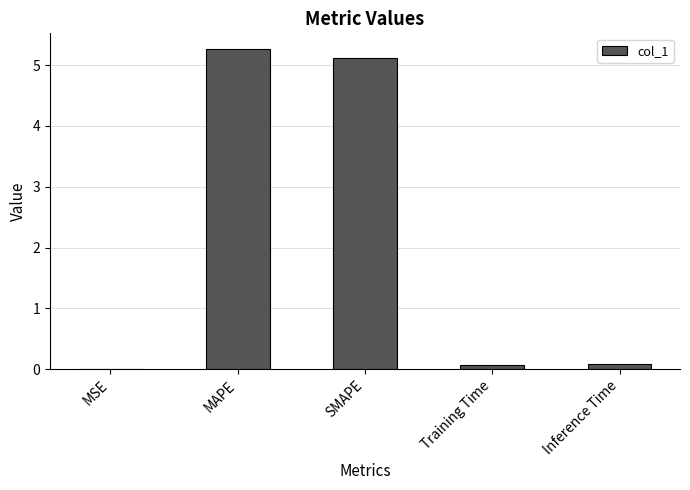

What is the change in value from MSE to Training Time?

+0.1